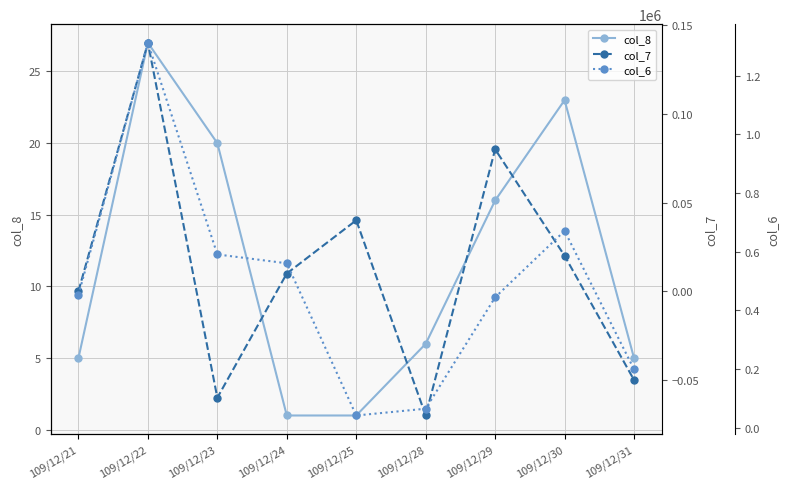

True or false: col_8 has more than 2 points higher than both neighbors.

False